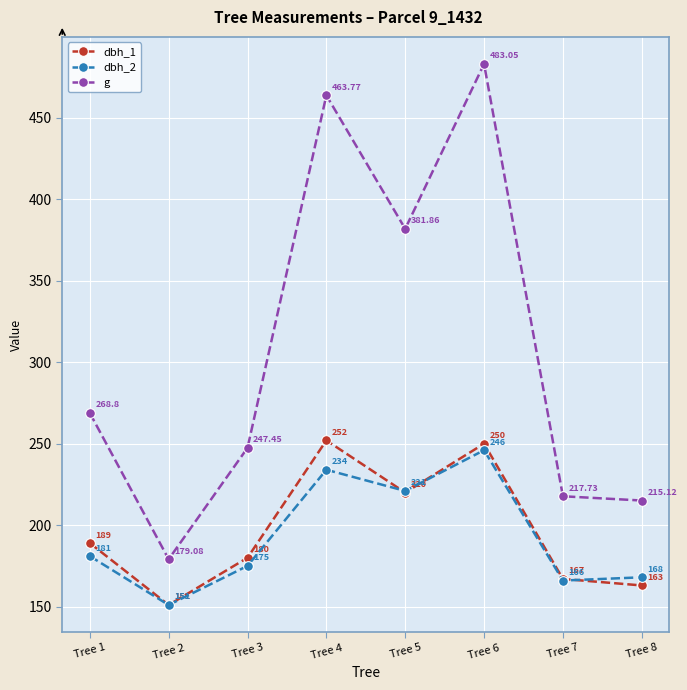

At which category does the chart reach its minimum across all series?

Tree 2